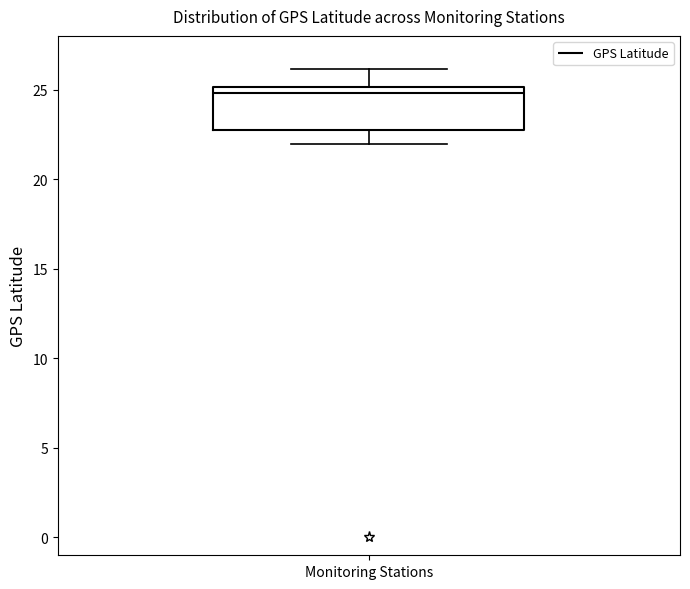

Where does the upper whisker of the box for Monitoring Stations end on the y-axis? The values are not printed on the chart, so give them approximately, as read against the axis.

26.0